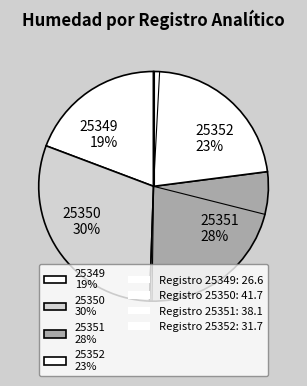

Which category has the smallest portion of the pie?

25349